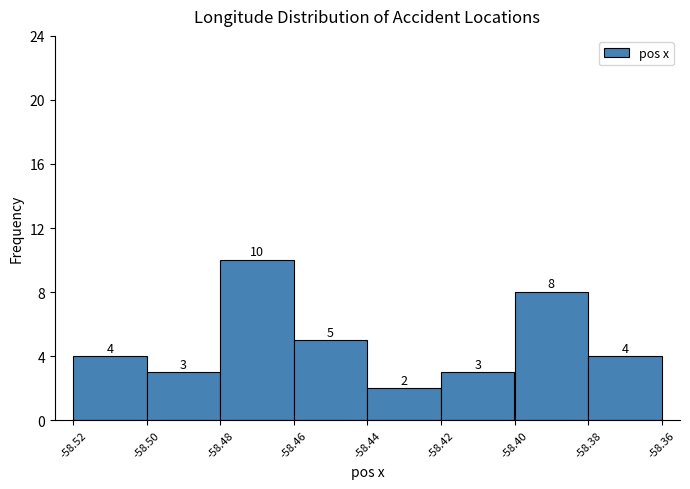

Which range on the x-axis has the tallest bar?

-58.48 to -58.46